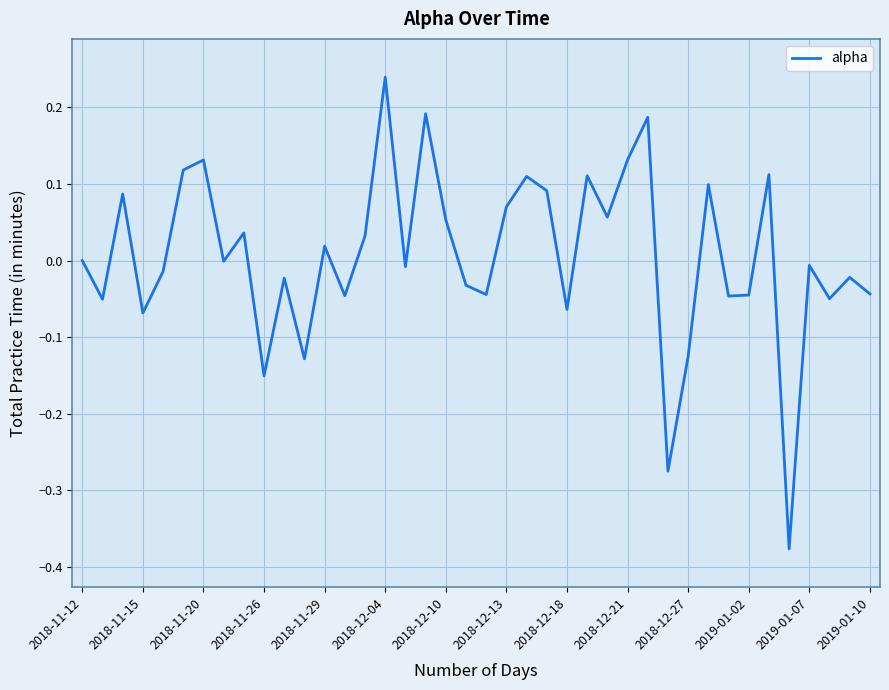

What is the difference between the maximum and minimum values?

0.6